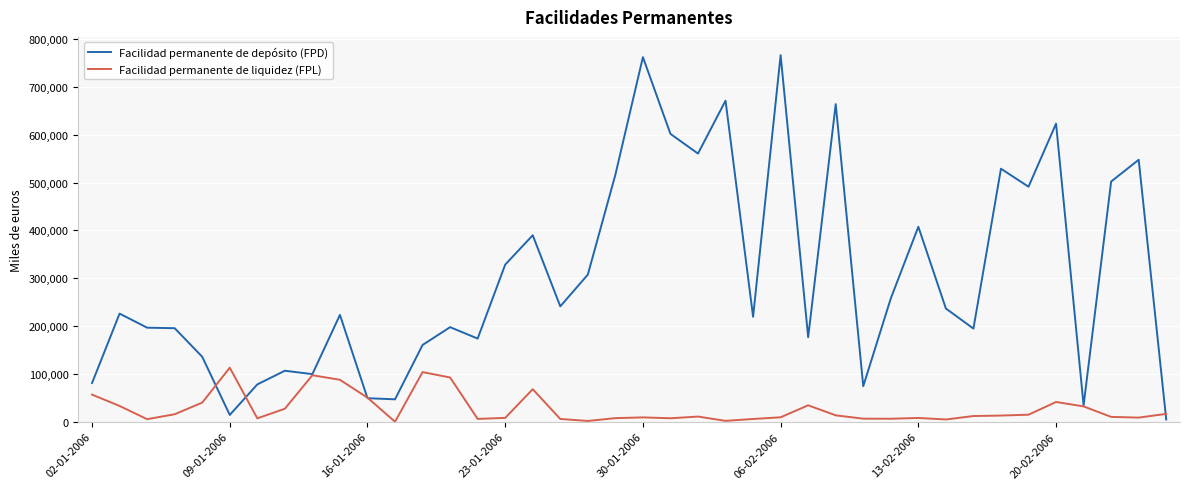

Which series has the largest total across all categories?

Facilidad permanente de depósito (FPD)